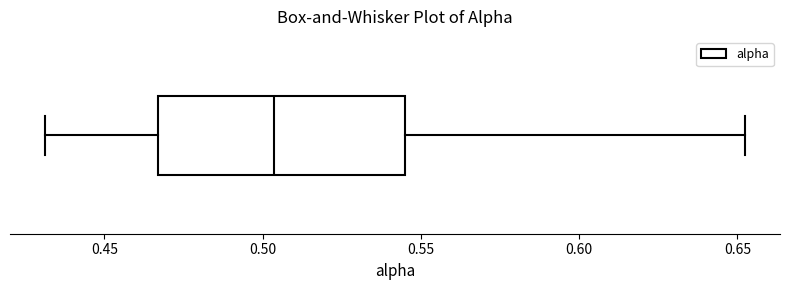

Transcribe this box plot: give where the median line is, the range the box spans, and where the two whiskers end, as read against the x-axis. The values are not printed on the chart, so give them approximately, as read against the axis.

median 0.505, box 0.465 to 0.545, whiskers 0.430 to 0.650